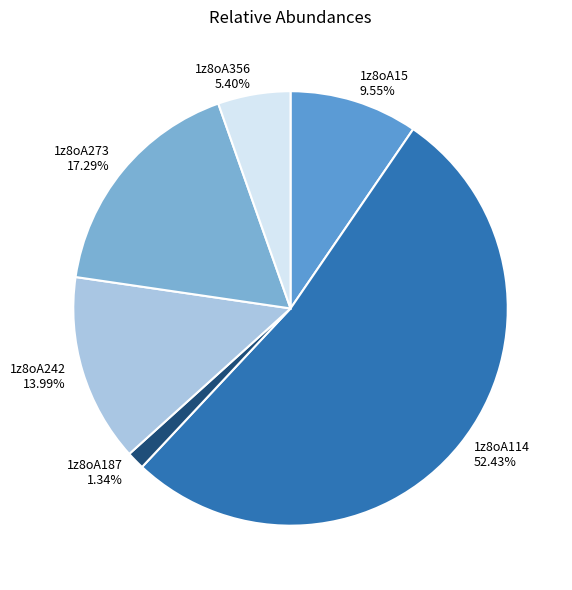

What is the ratio of the value at 1z8oA356 to the value at 1z8oA114?

0.1